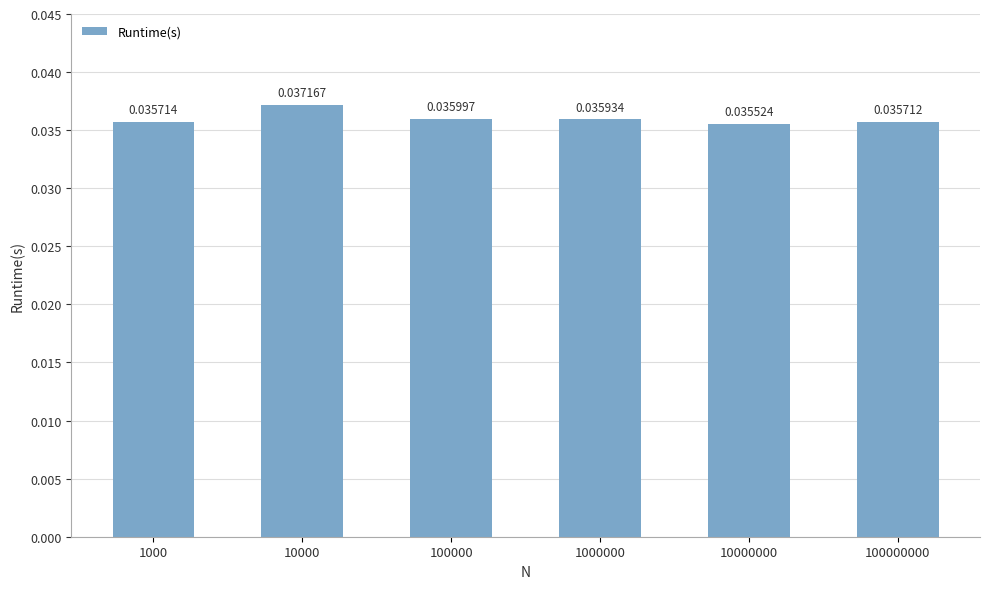

List the labels in order of value, largest first.

10000, 100000, 1000000, 1000, 100000000, 10000000